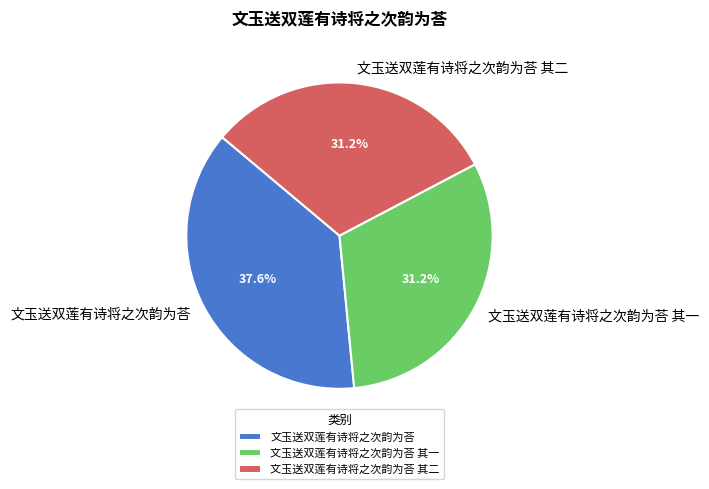

Is there any slice that represents more than half of the pie?

No